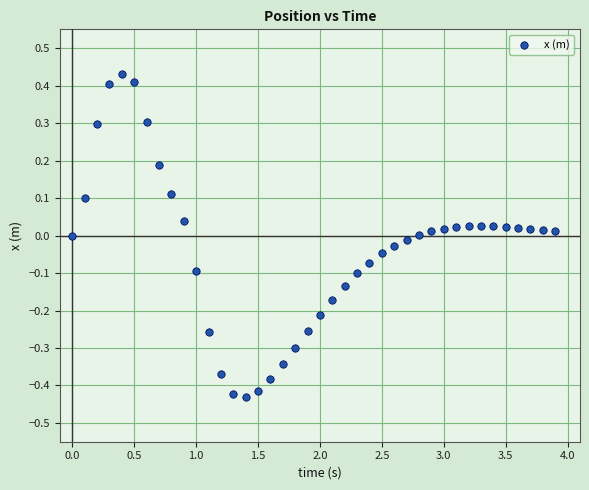

What is the range of Y values (max minus min)?

0.9